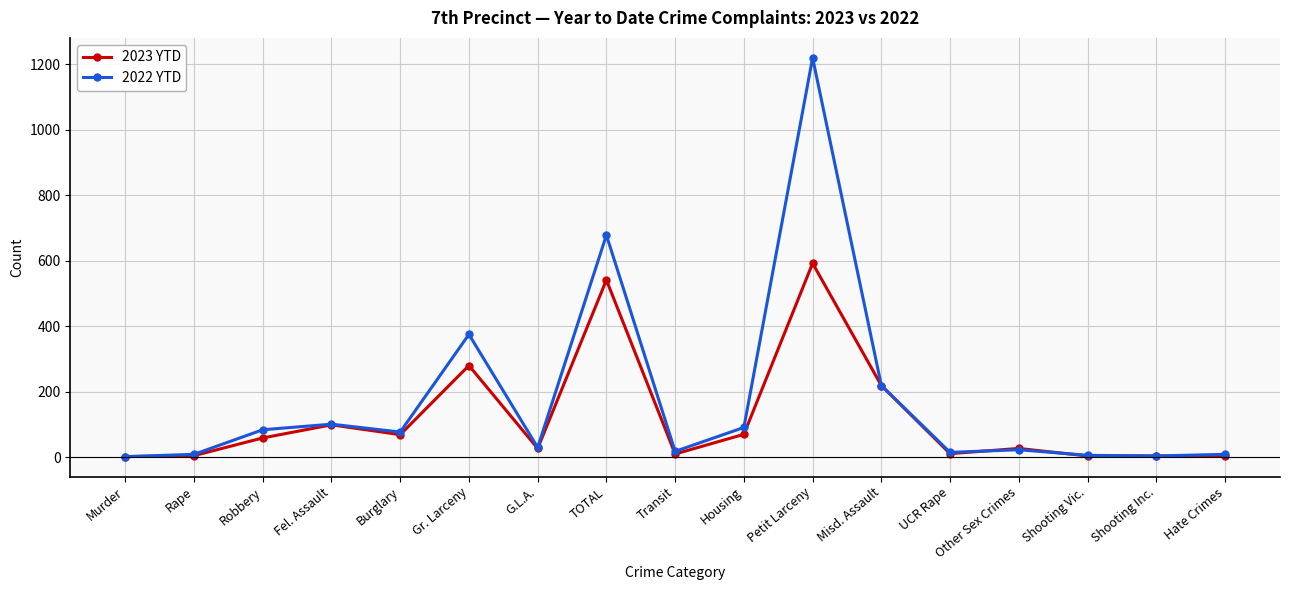

Which label corresponds to the largest value in the chart?

Petit Larceny